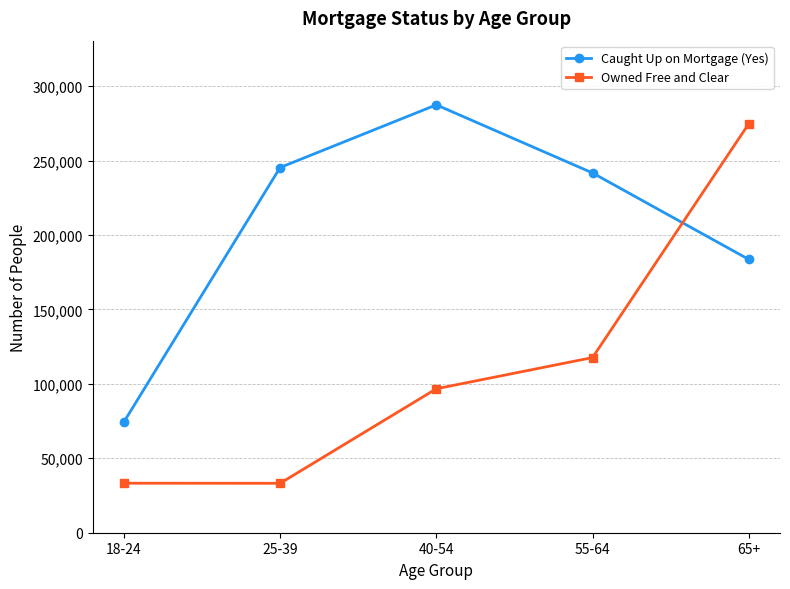

True or false: Caught Up on Mortgage (Yes) has more than 1 points higher than both neighbors.

False